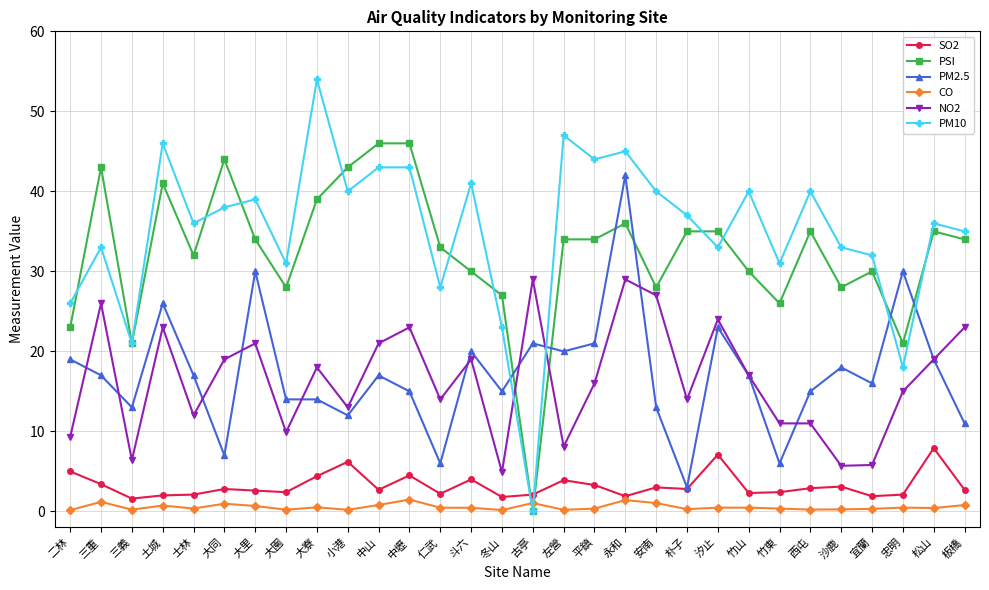

At which category does PM10 reach its first local valley?

三義